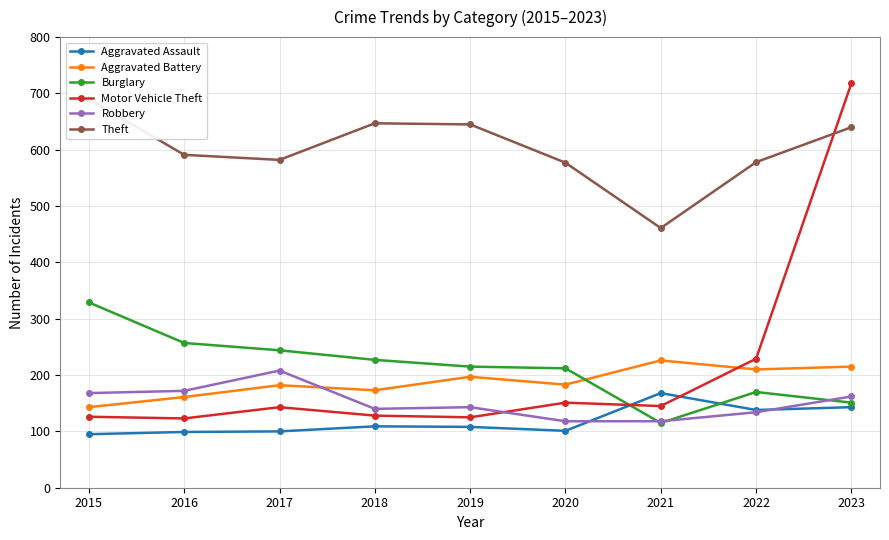

What is the value of the Robbery point at the 1st from the left?

168